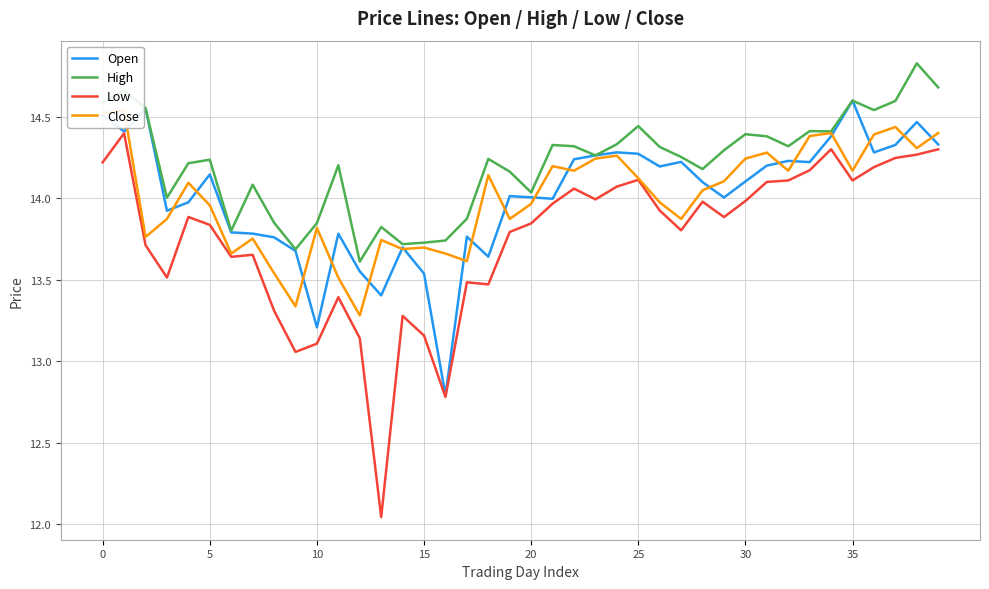

At which label does Open reach its minimum?

16